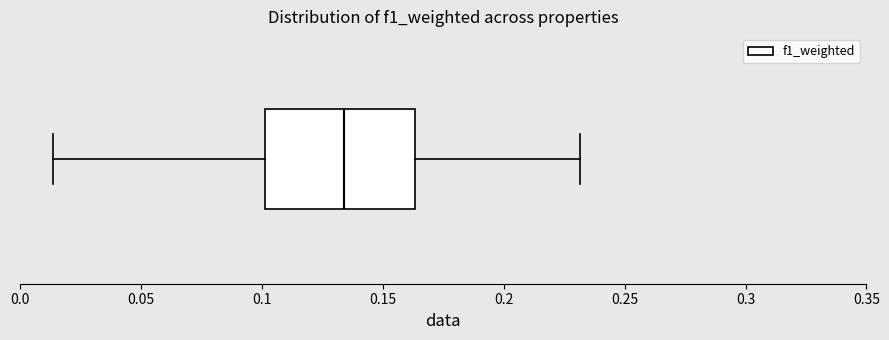

Read this box plot against the x-axis: the position of the median line, the range covered by the box, and the ends of both whiskers. The values are not printed on the chart, so give them approximately, as read against the axis.

median 0.135, box 0.100 to 0.165, whiskers 0.015 to 0.230